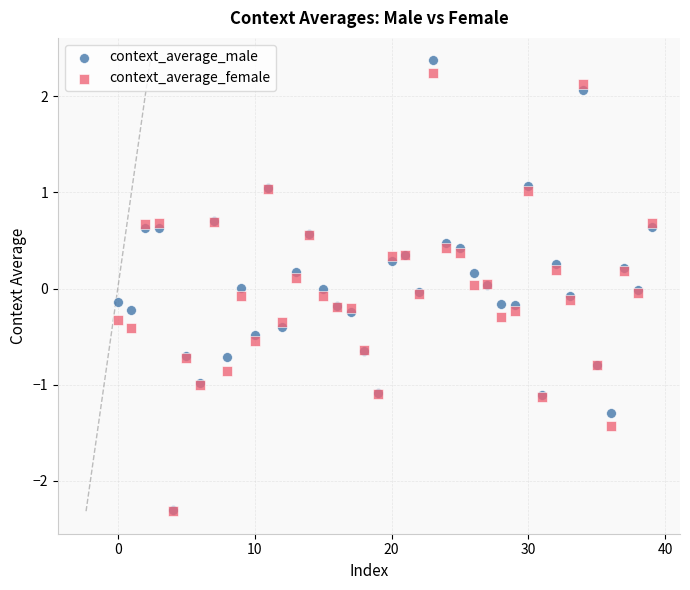

Which series reaches the maximum Y coordinate?

context_average_male